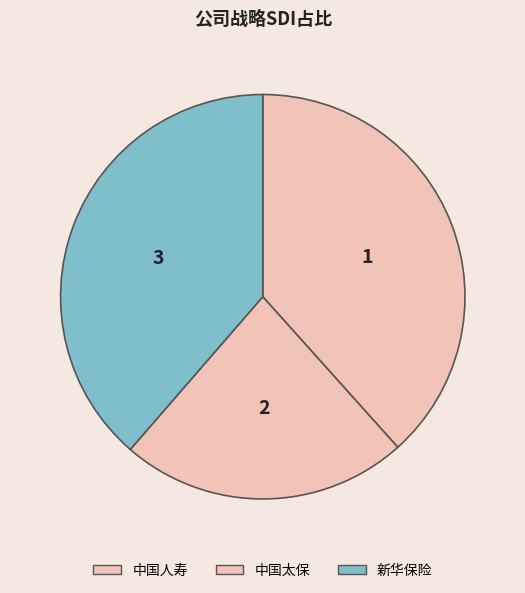

How many slices are in this pie chart?

3